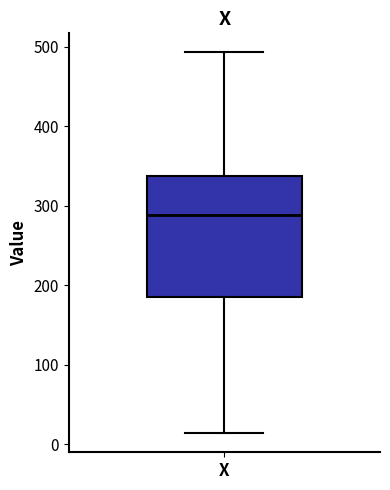

Where does the lower whisker of the box for X end on the y-axis? The values are not printed on the chart, so give them approximately, as read against the axis.

10